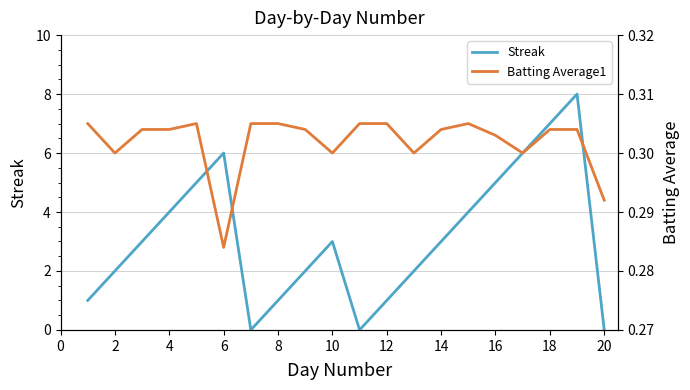

List the series in order of their overall mean, highest first.

Streak, Batting Average1